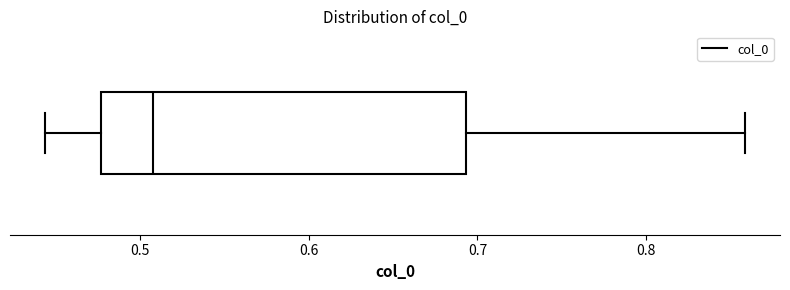

Where is the left edge of the box on the x-axis? The values are not printed on the chart, so give them approximately, as read against the axis.

0.48